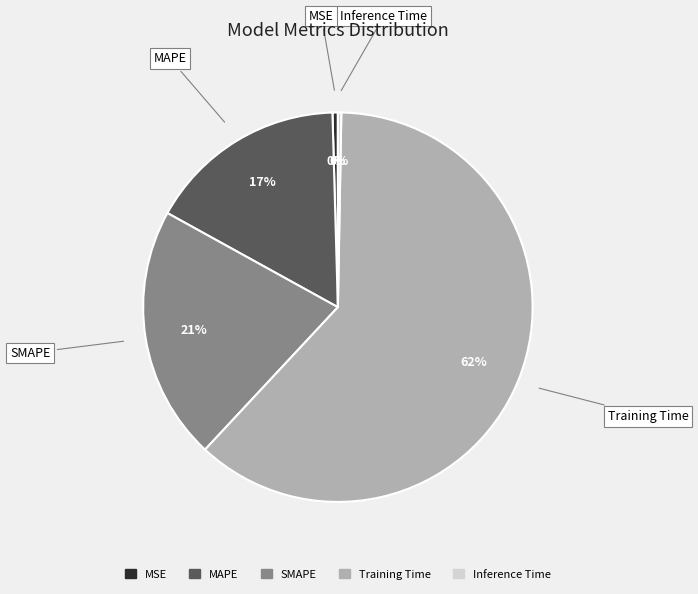

Is it true that SMAPE is 29% of the pie?

False